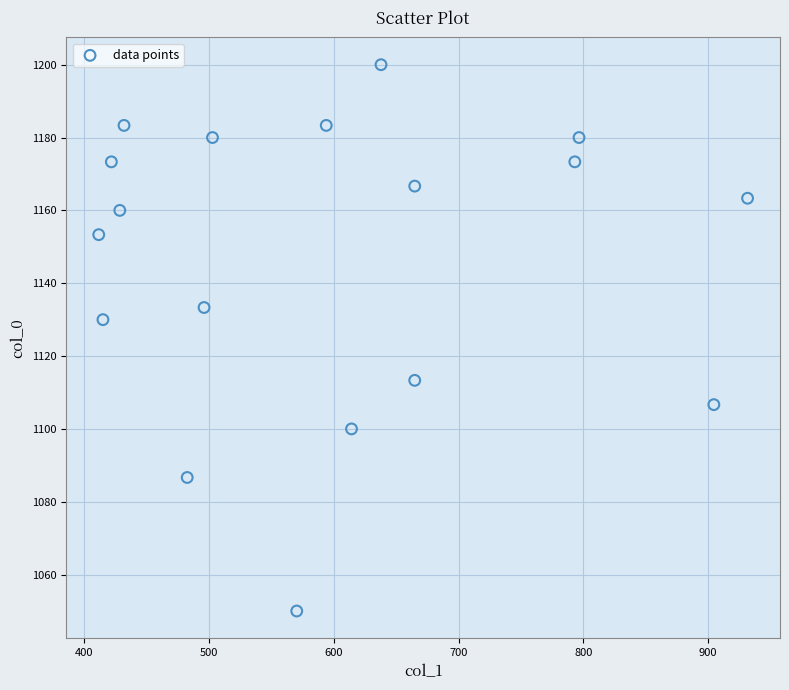

What is the range of Y values (max minus min)?

150.0